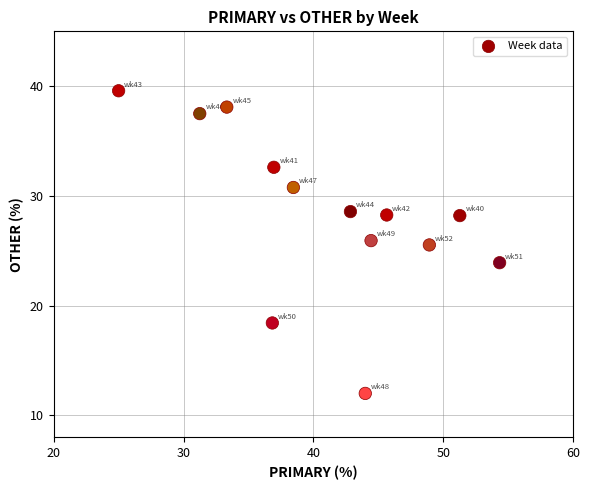

What is the range of X values (max minus min)?

29.3